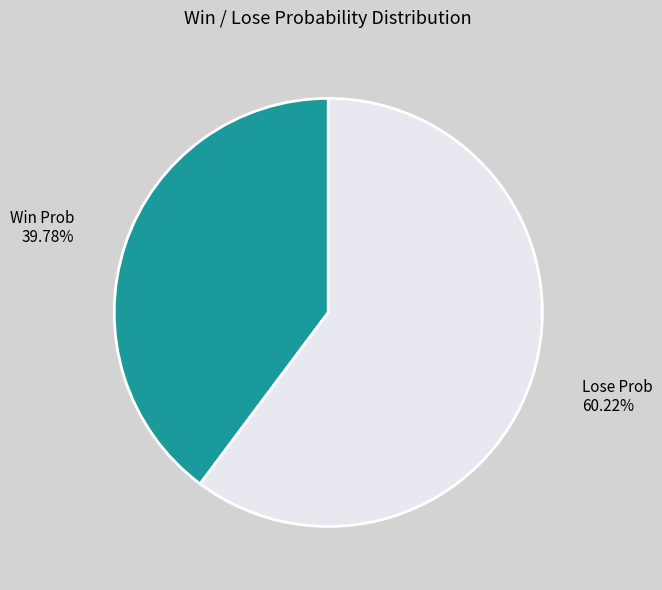

What is the ratio of the value at Win Prob to the value at Lose Prob?

0.7